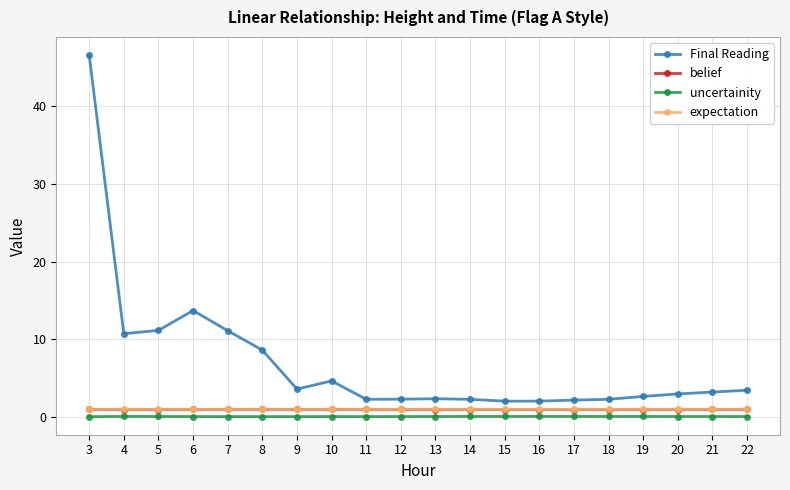

Is it true that uncertainity equals 0.1 at 14?

True